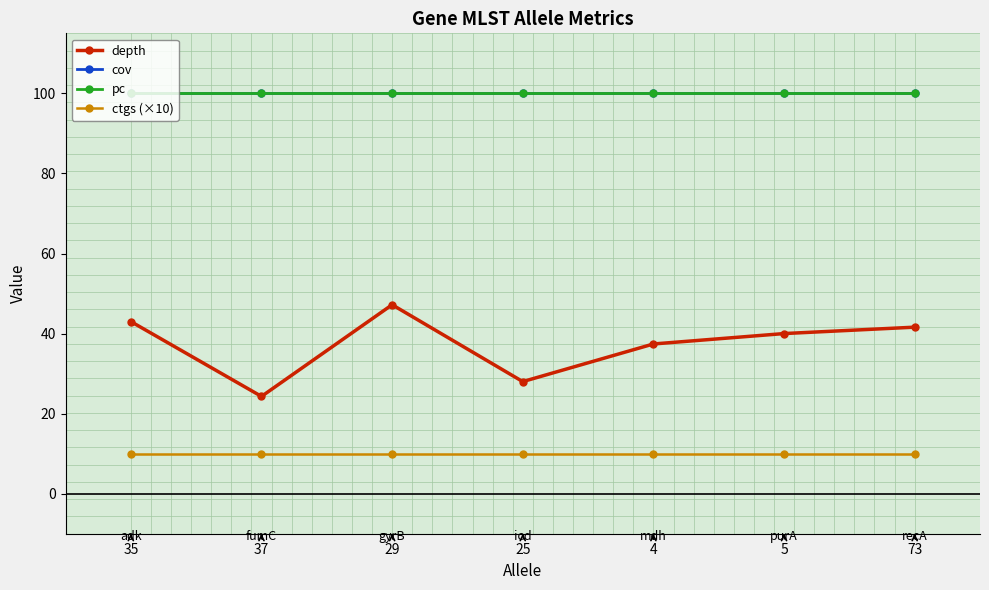

Is this an area chart (filled region under the line)?

No